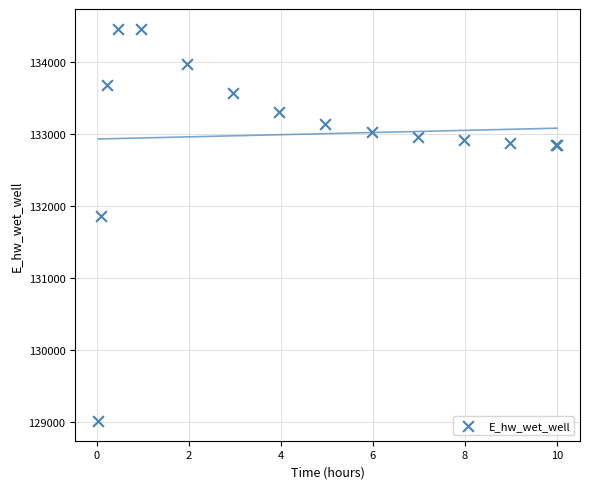

What Y value in the scatter plot is closest to 131735?

131853.7